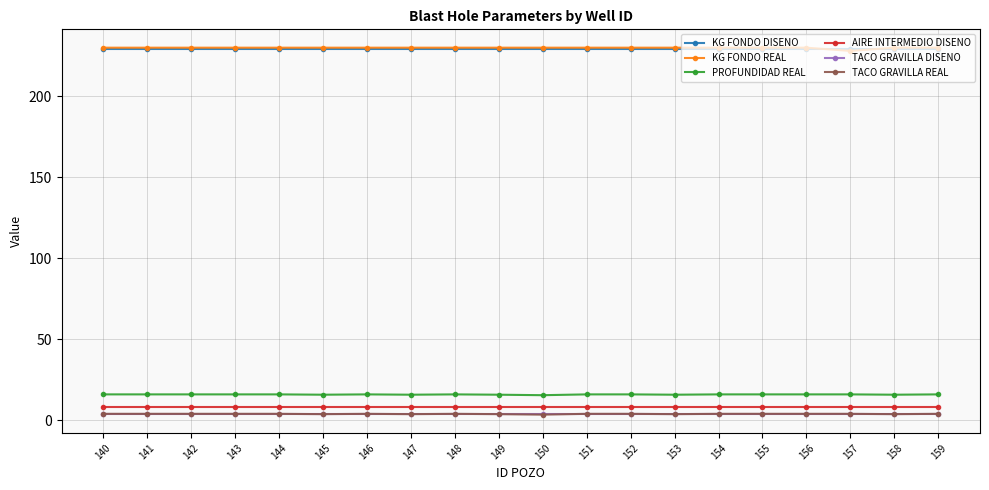

True or false: TACO GRAVILLA DISENO and KG FONDO REAL cross at least once.

False